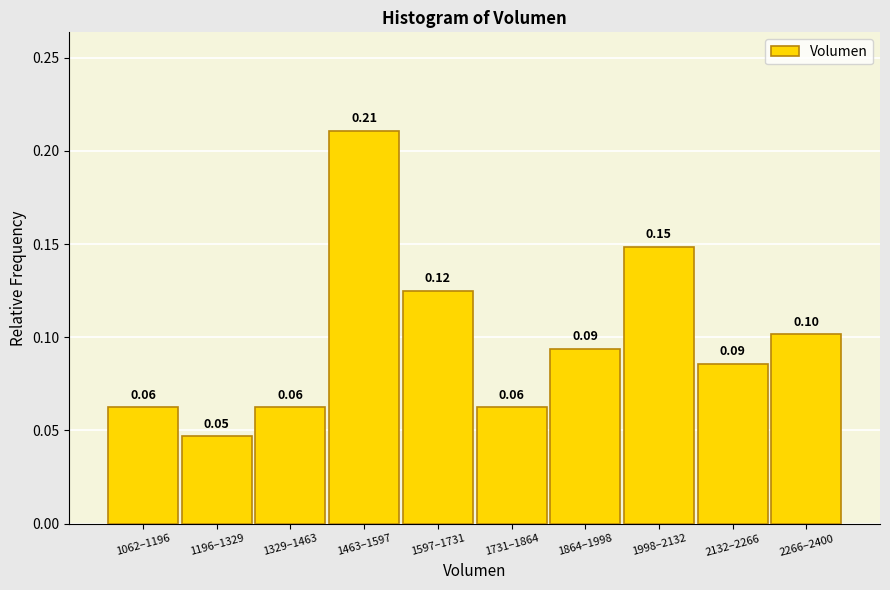

What is the sum of all values?

1.0